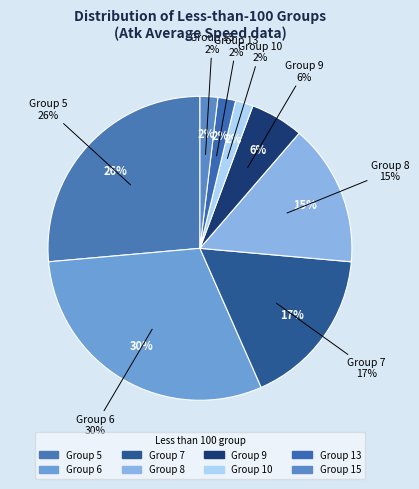

Is it true that 9 is 6% of the pie?

True